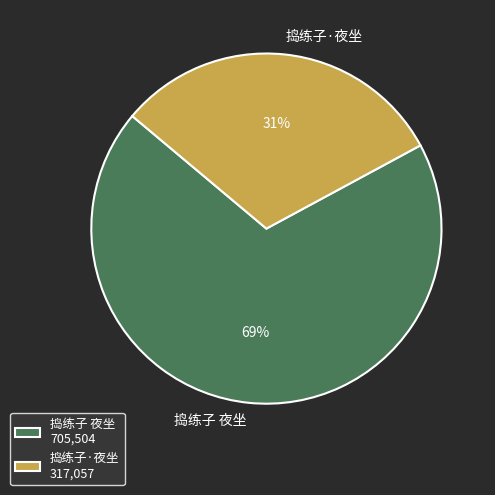

What percentage is the 捣练子 夜坐 slice, to the nearest percent?

69%